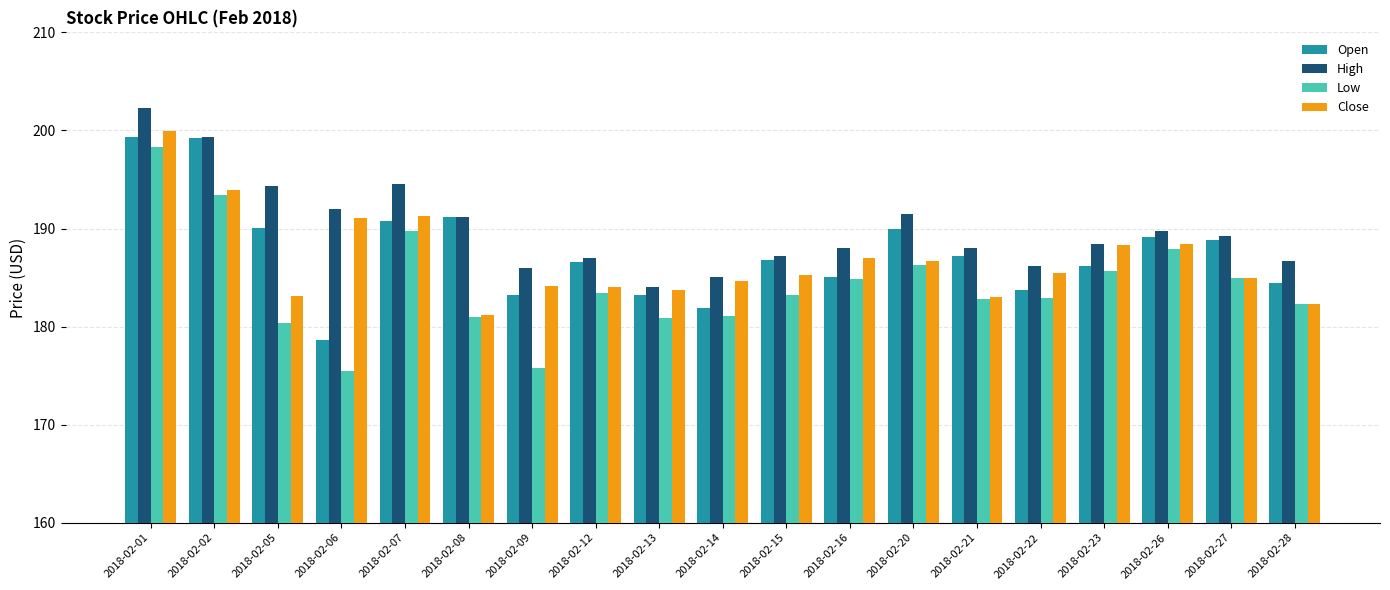

Rank the series by their average value, from highest to lowest.

High, Open, Close, Low